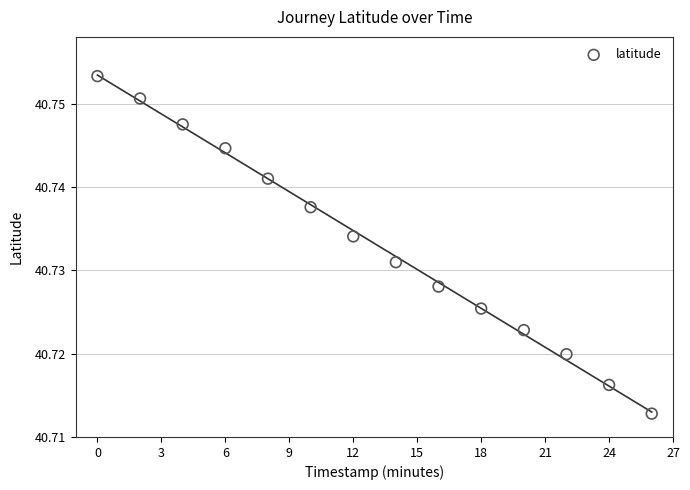

What is the range of X values (max minus min)?

26.0